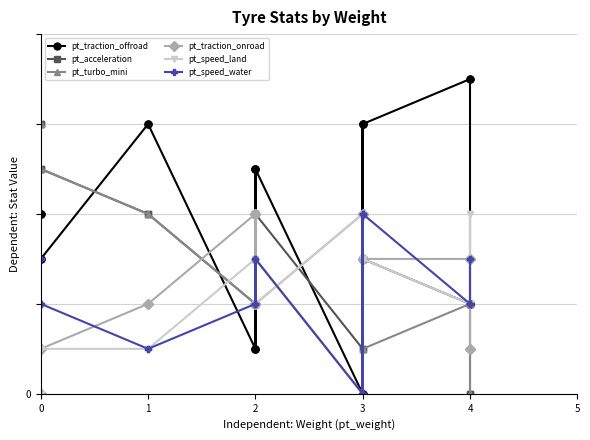

Where is pt_traction_offroad nearest to the value 3?

1